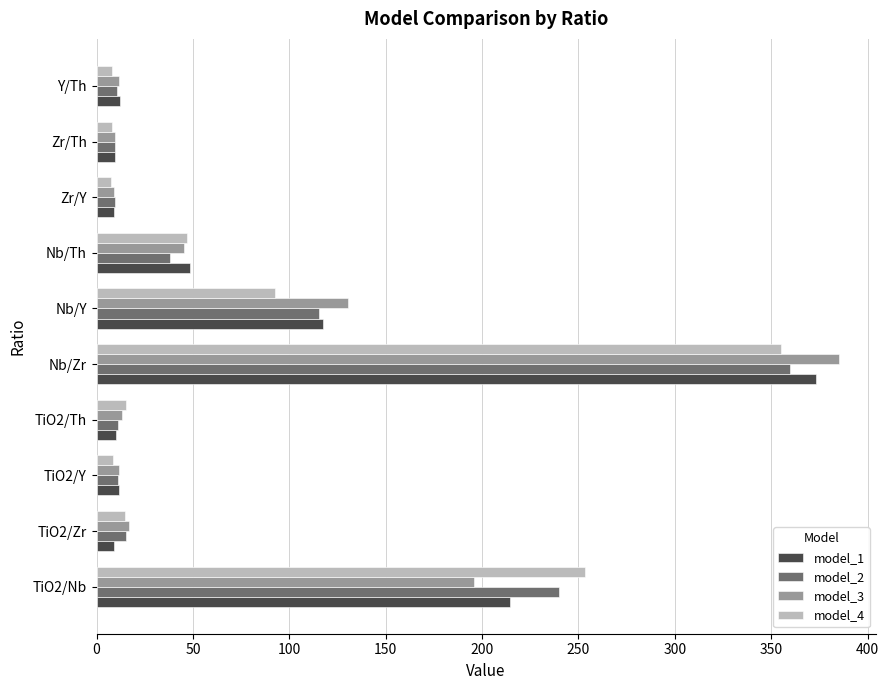

At which label does model_4 reach its peak?

Nb/Zr